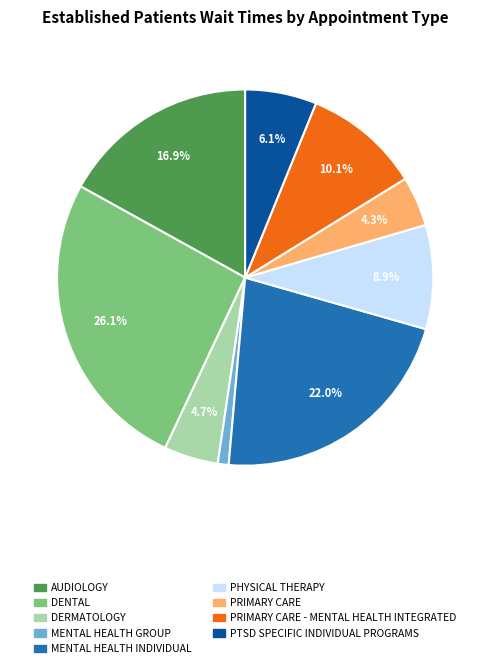

Is there a majority slice in this chart?

No